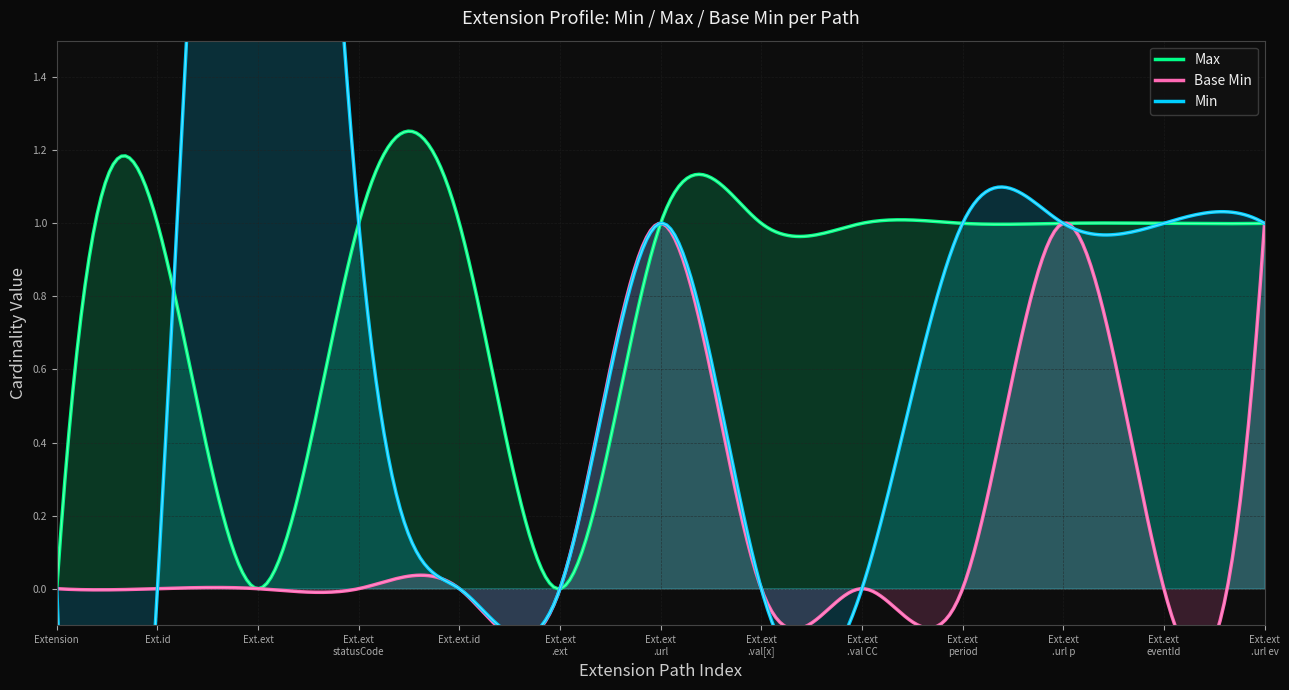

What is the value of the 13th point from the left?

1